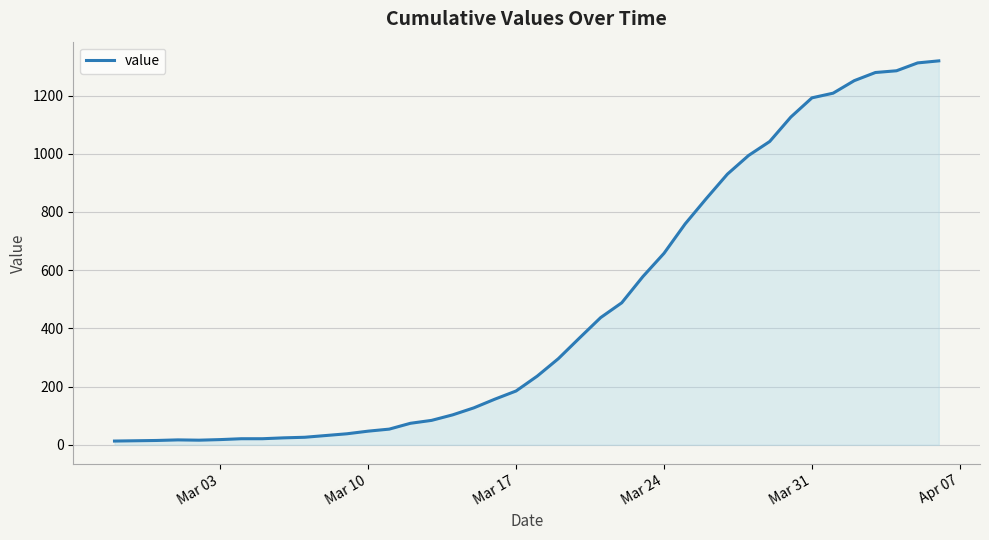

What is the maximum value shown in the chart?

1319